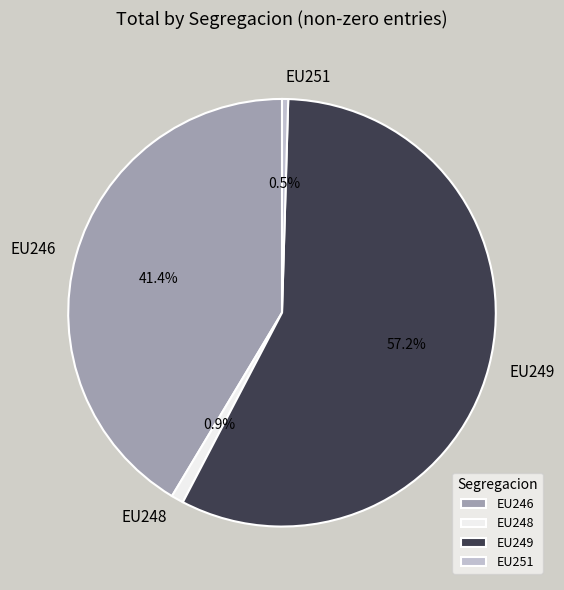

To the nearest percent, what is the difference between the largest and smallest slice percentages?

57%